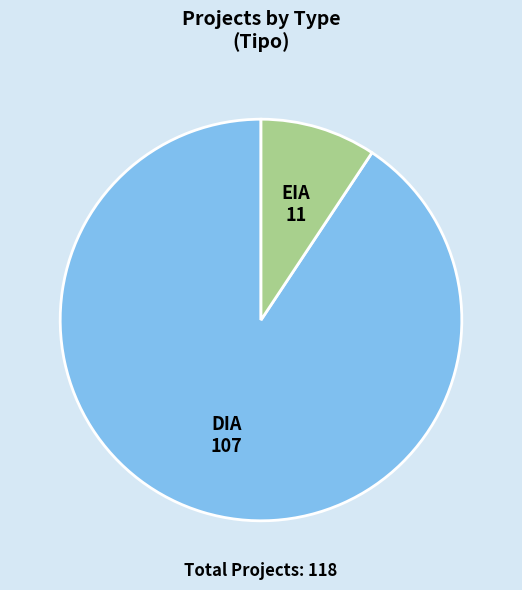

True or false: EIA accounts for 1% of the total.

False